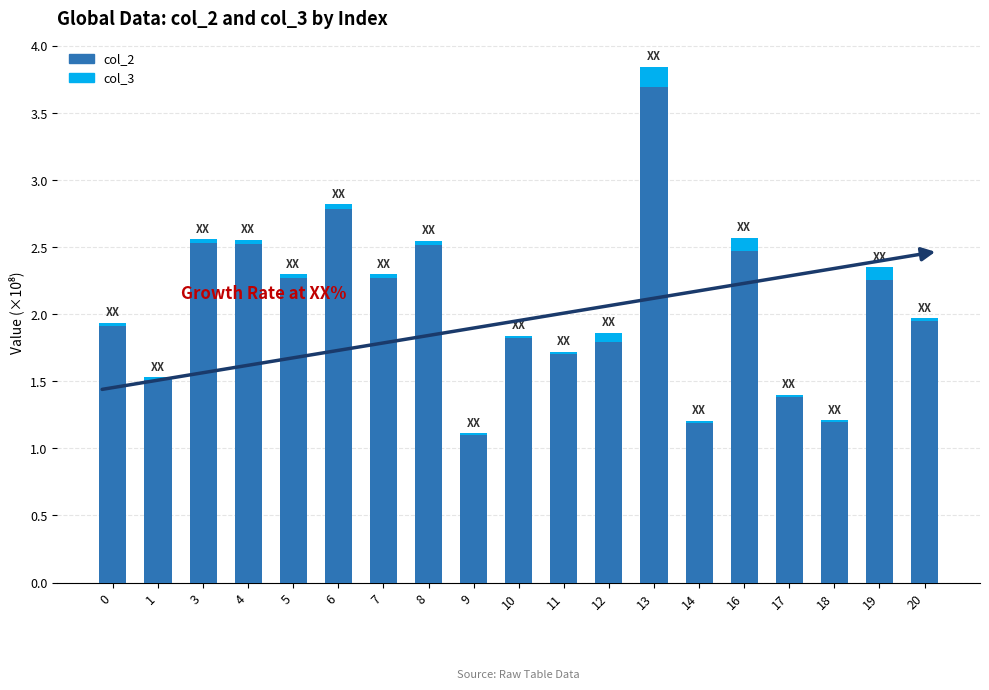

The value of col_2 at 7 is 2.3. True or false?

True